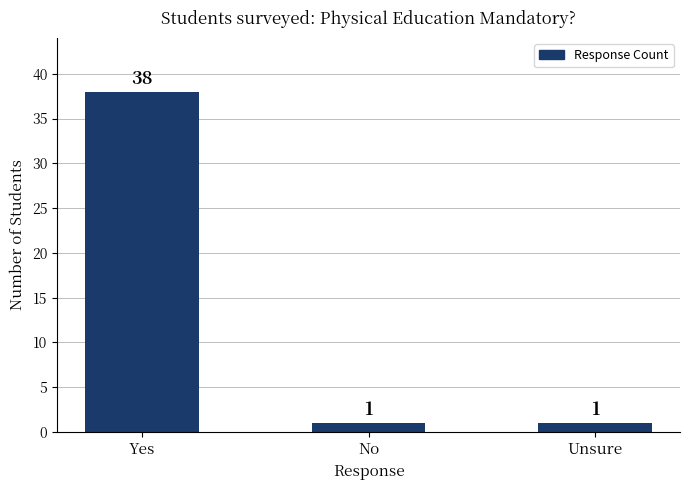

How many values are between 1 and 38?

3